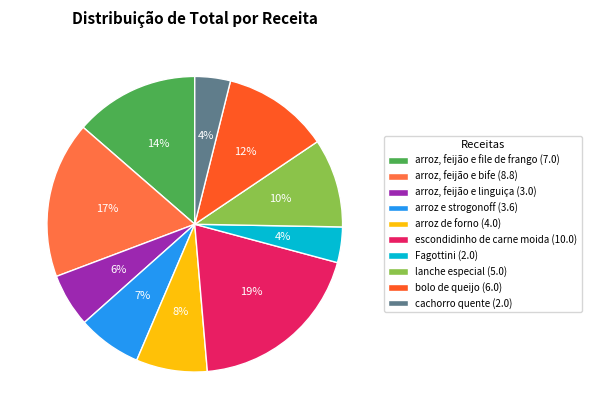

How many segments does this pie chart have?

10